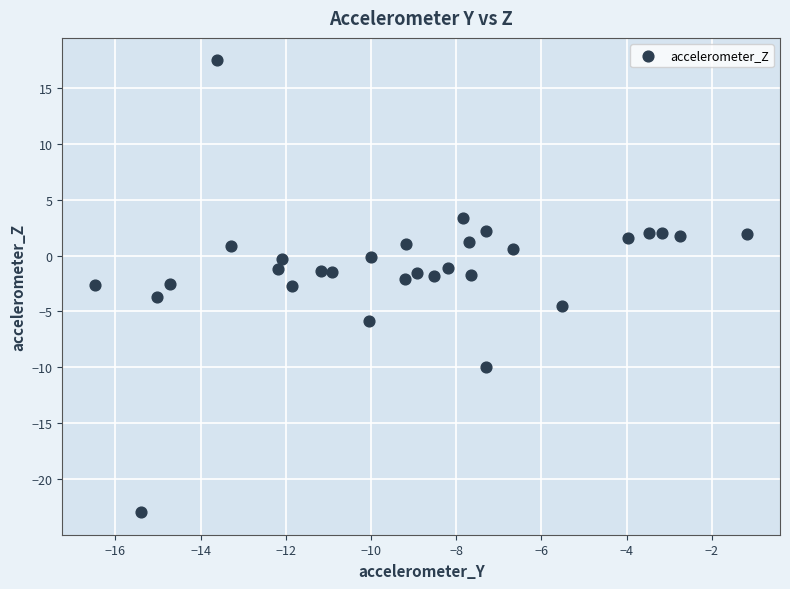

What is the range of Y values (max minus min)?

40.4